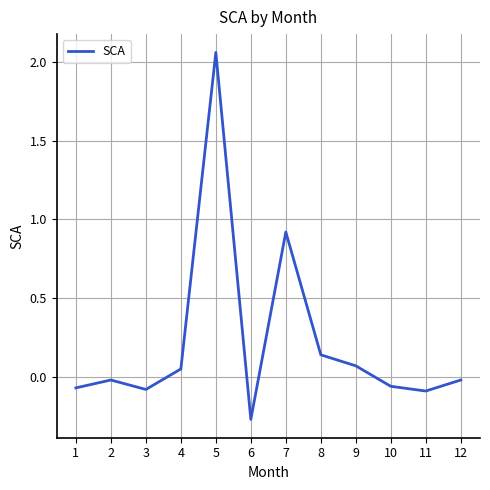

At which category does the chart reach its minimum across all series?

6